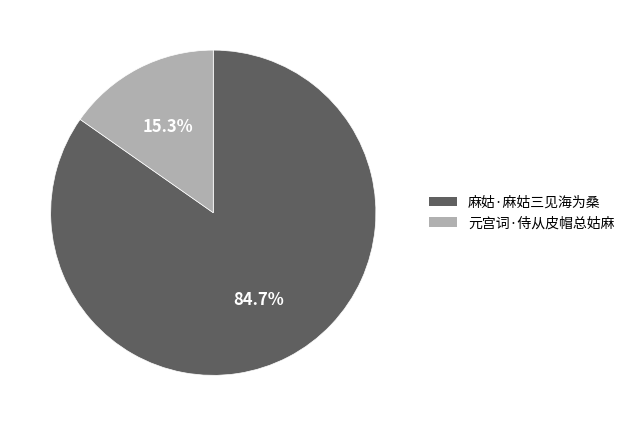

Is it true that 元宫词·侍从皮帽总姑麻 is 27% of the pie?

False